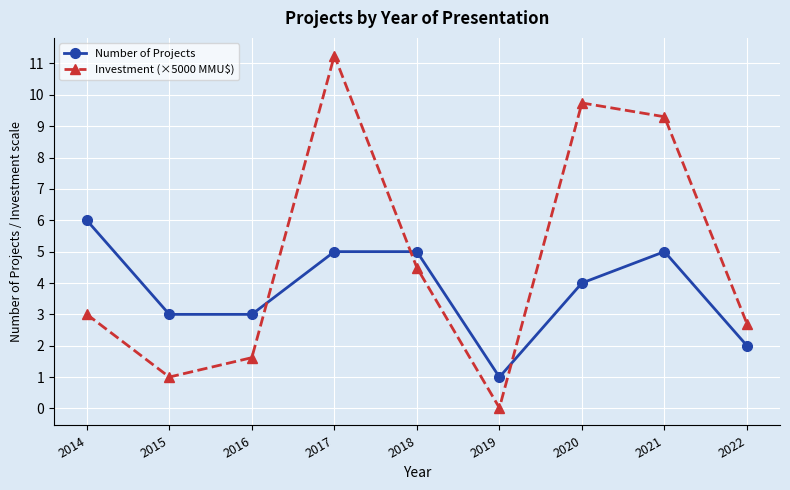

Is it true that Investment (×5000 MMU$) equals 1.8 at 2015?

False